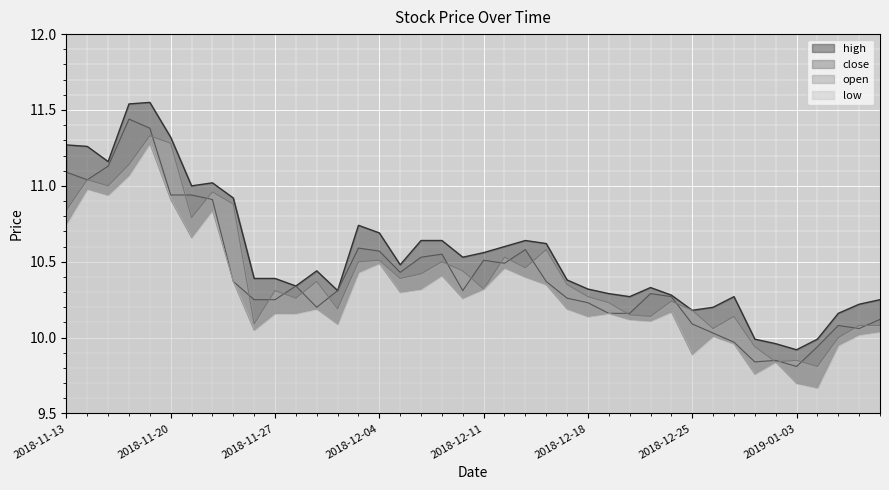

The open series shows 10.2 at 2018-12-24. True or false?

True